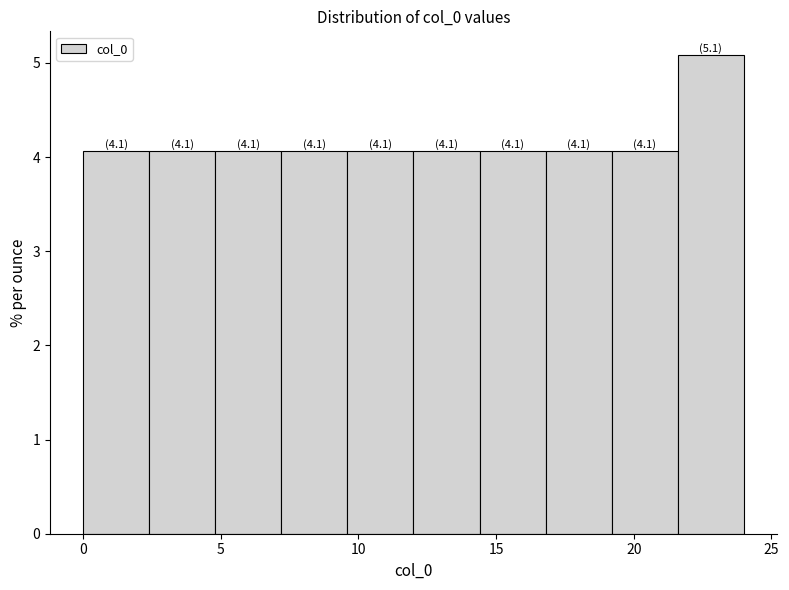

Which range on the x-axis has the tallest bar?

21.6 to 24.0